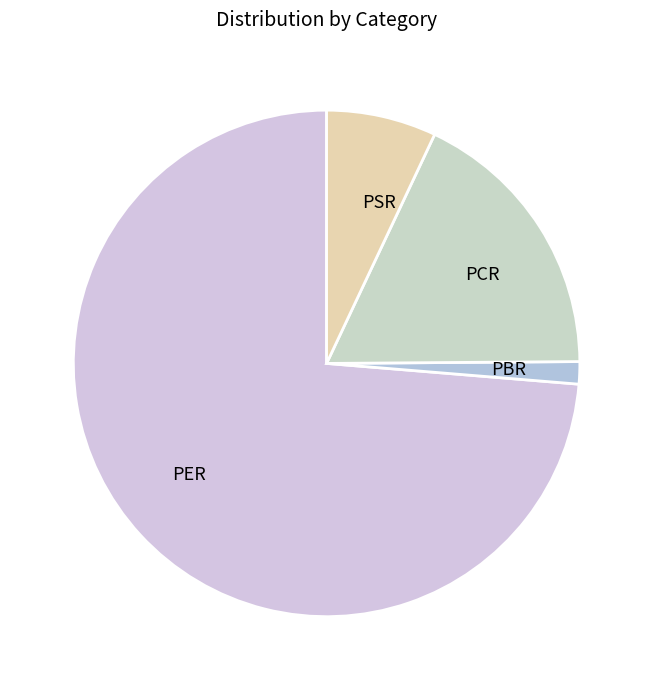

Which has a higher value, PBR or PER?

PER